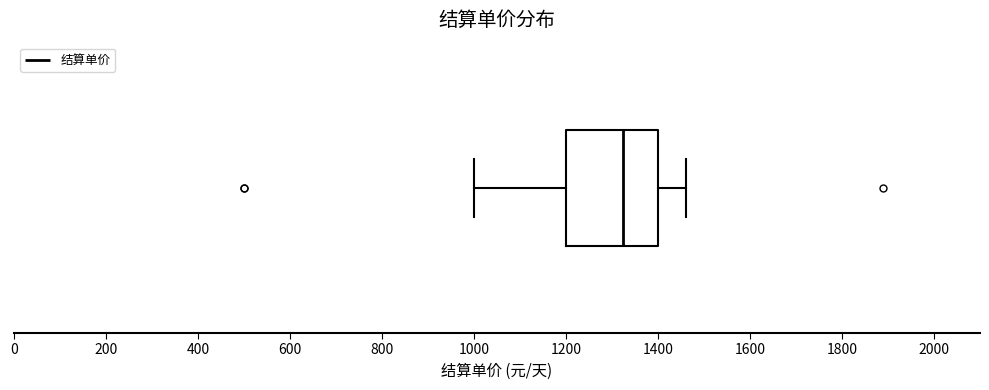

Read this box plot against the x-axis: the position of the median line, the range covered by the box, and the ends of both whiskers. The values are not printed on the chart, so give them approximately, as read against the axis.

median 1320, box 1200 to 1400, whiskers 1000 to 1460